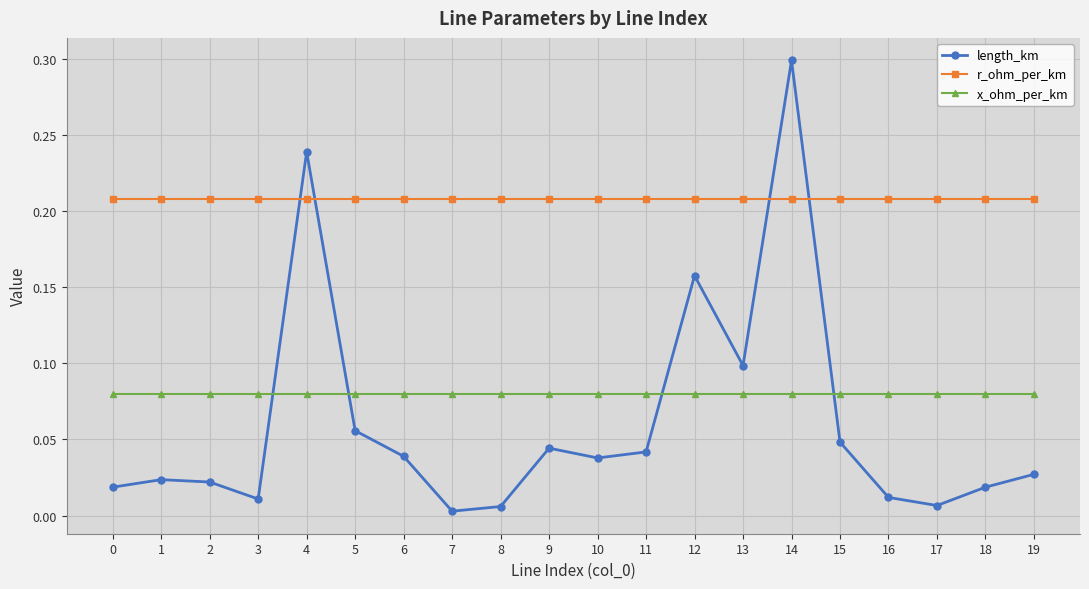

At which category is the sum across all series the highest?

14